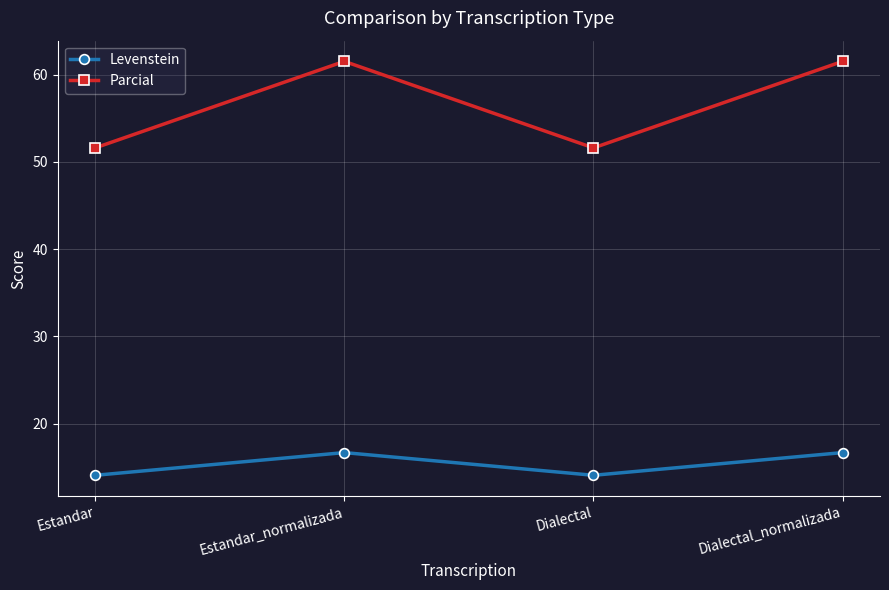

What is the label of the 2nd point from the left?

Estandar_normalizada